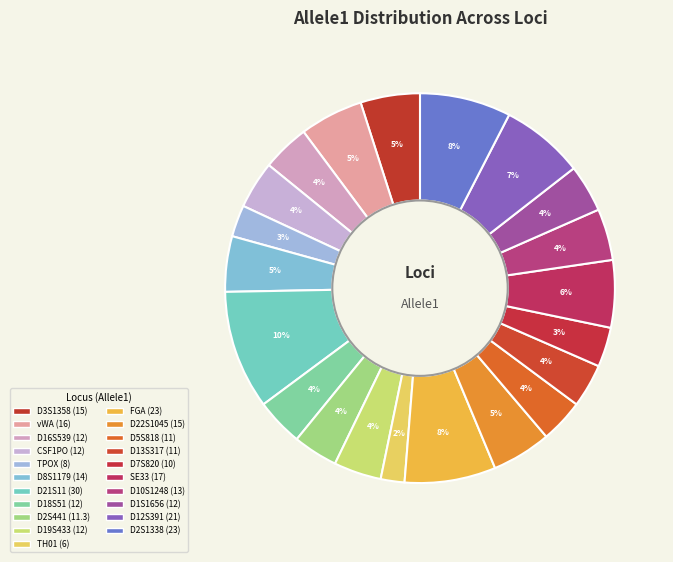

Rank the categories by value from lowest to highest.

TH01, TPOX, D7S820, D5S818, D13S317, D2S441, D16S539, CSF1PO, D18S51, D19S433, D1S1656, D10S1248, D8S1179, D3S1358, D22S1045, vWA, SE33, D12S391, FGA, D2S1338, D21S11